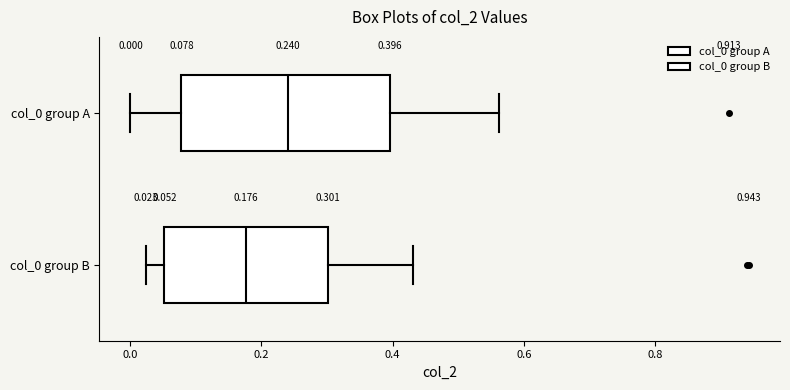

Which box has the furthest to the right median line?

col_0 group A